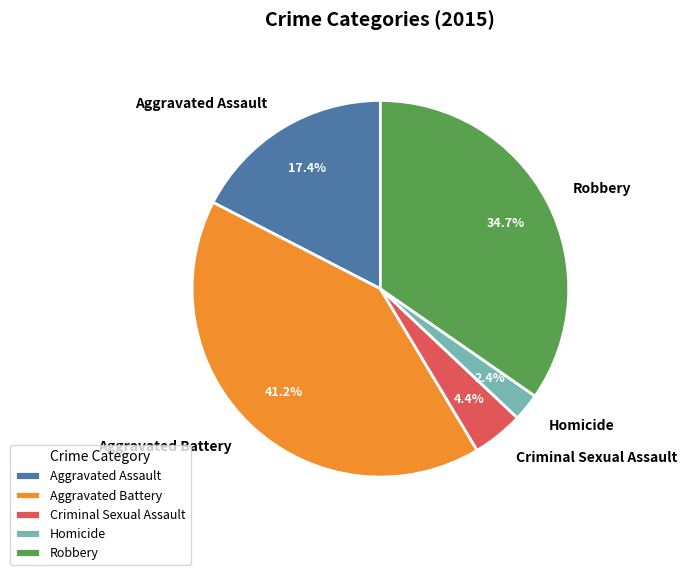

Rank the categories by value from highest to lowest.

Aggravated Battery, Robbery, Aggravated Assault, Criminal Sexual Assault, Homicide